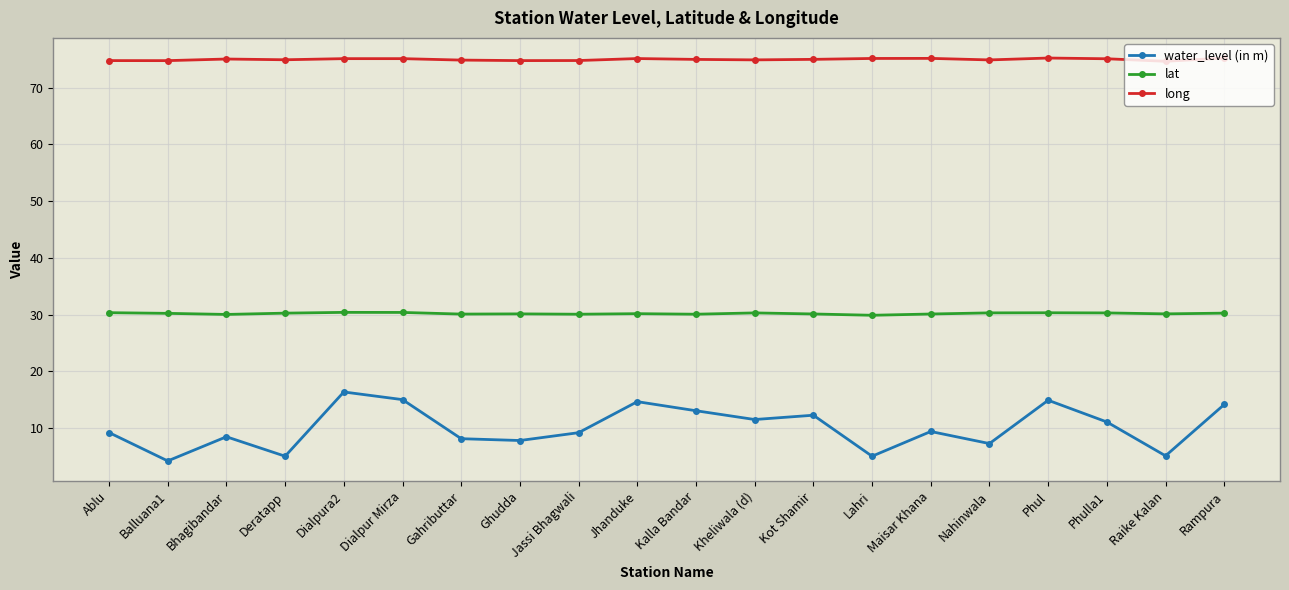

Rank the series at Raike Kalan from highest to lowest value.

long, lat, water_level (in m)